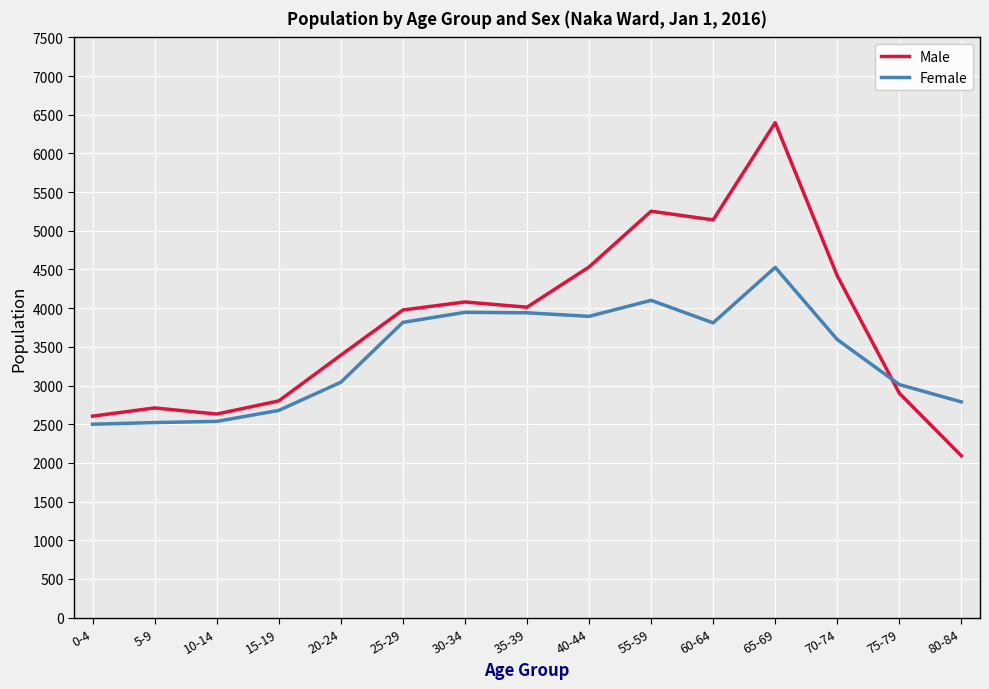

What is the total value across all series at 5-9?

5231